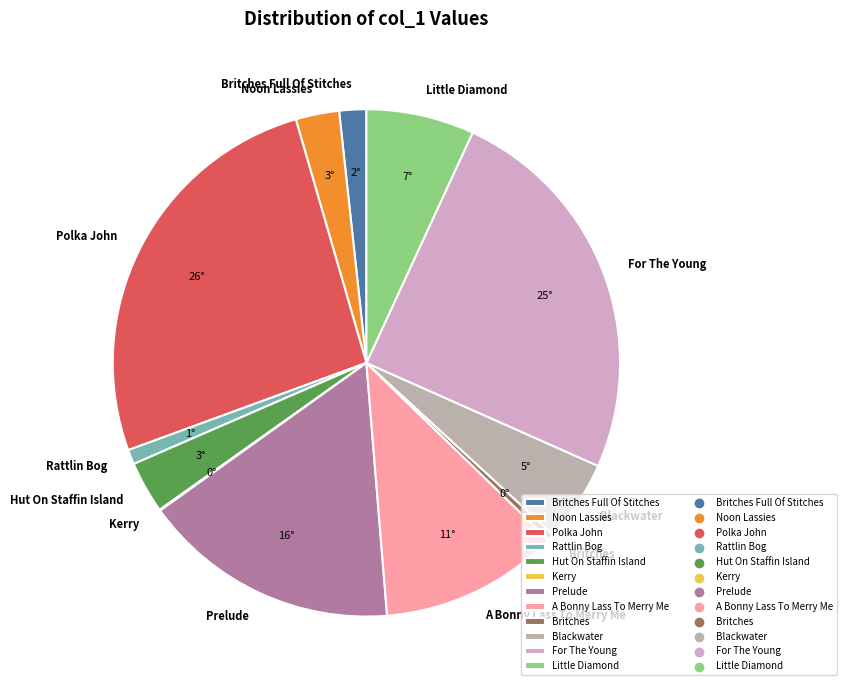

Which category has the biggest portion of the pie?

Polka John